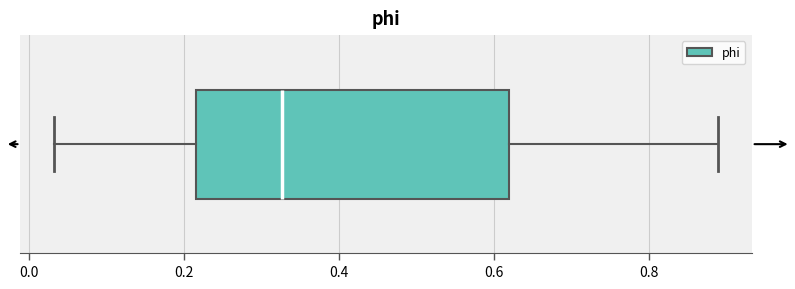

Where is the left edge of the box on the x-axis? The values are not printed on the chart, so give them approximately, as read against the axis.

0.22